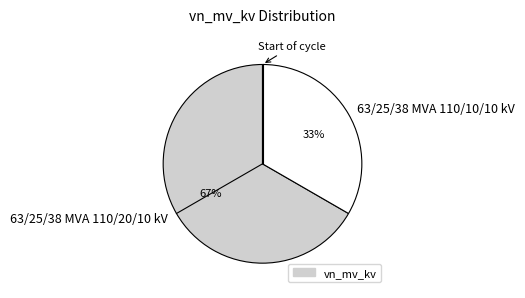

The 63/25/38 MVA 110/10/10 kV slice represents 33% of the pie. True or false?

True